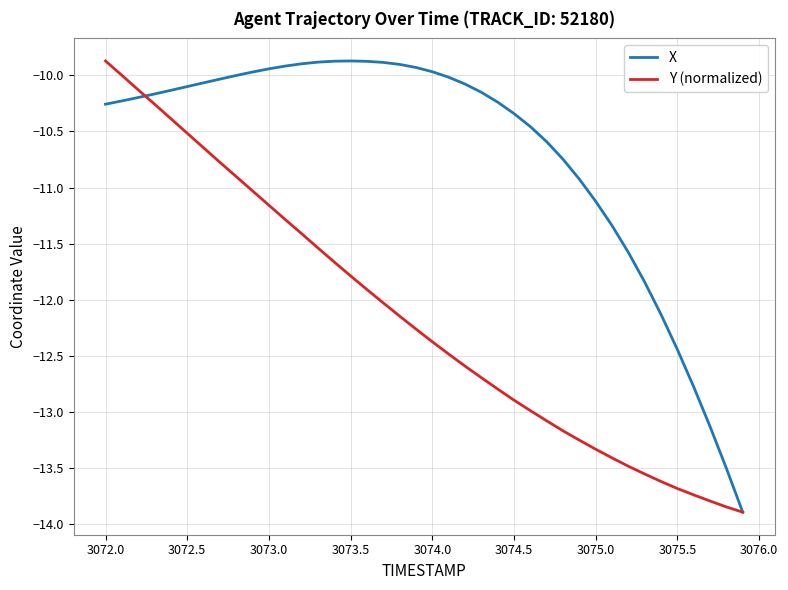

Rank the series by their average value, from highest to lowest.

X, Y (normalized)